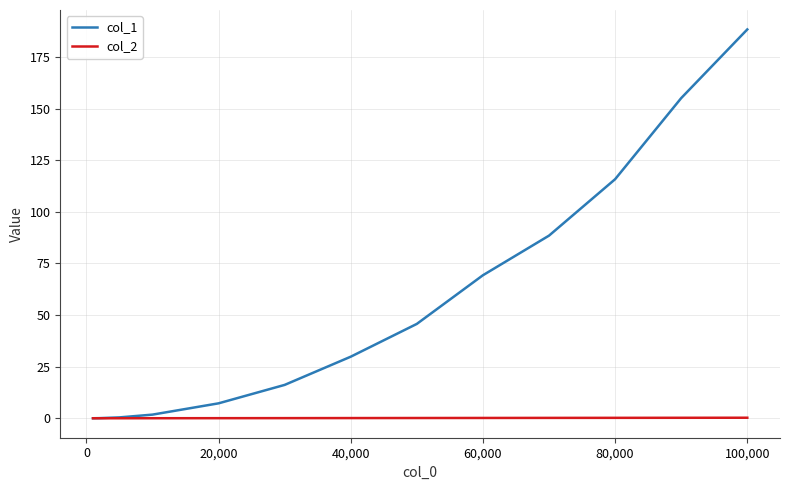

What is the maximum value for col_1?

188.4